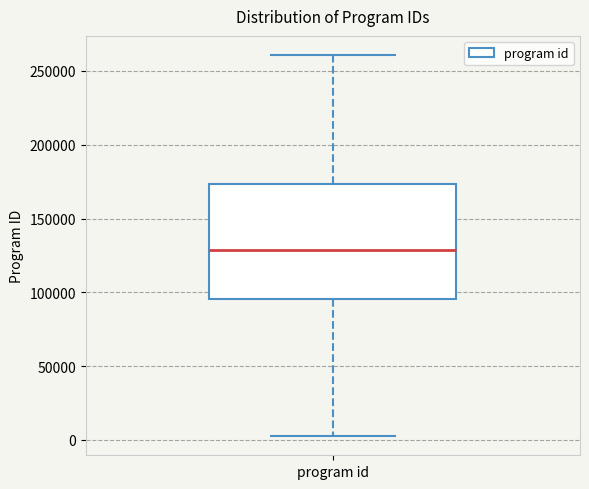

Read this box plot against the y-axis: the position of the median line, the range covered by the box, and the ends of both whiskers. The values are not printed on the chart, so give them approximately, as read against the axis.

median 130000, box 95000 to 175000, whiskers 5000 to 260000